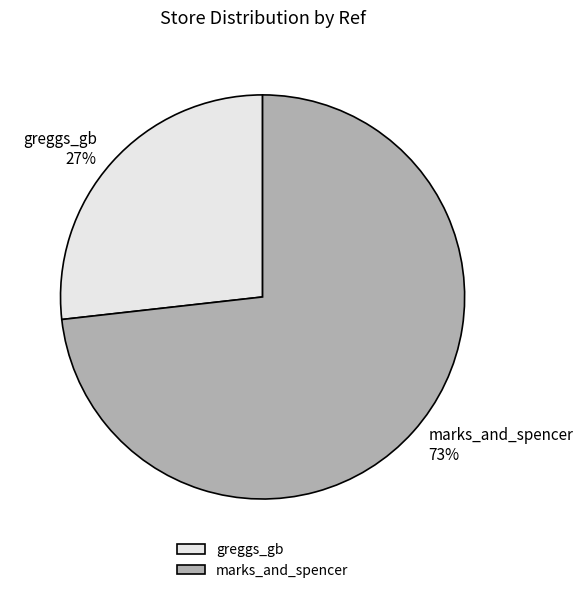

Rank the categories by value from highest to lowest.

marks_and_spencer, greggs_gb